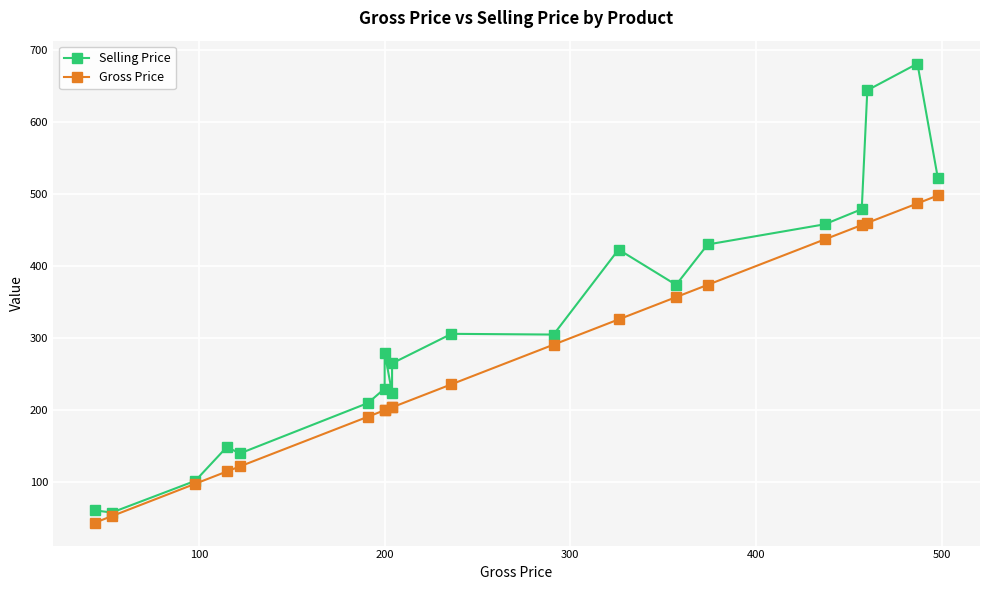

Is the value of Selling Price at 10 greater than the value of Gross Price at 9?

Yes